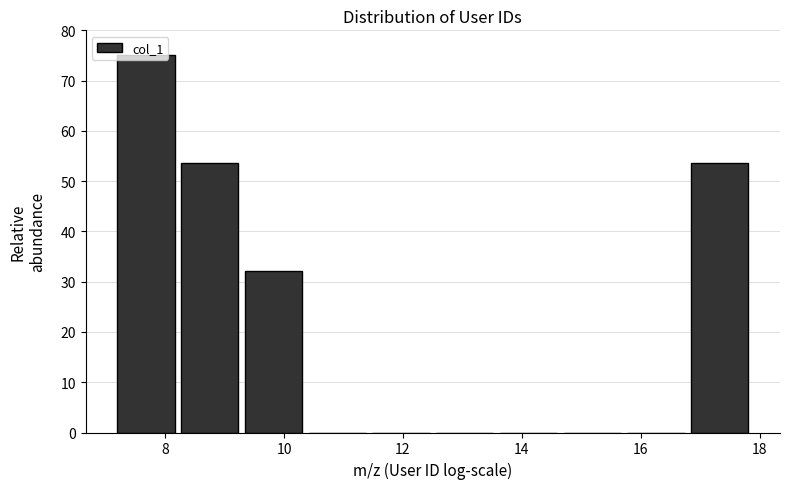

Which range on the x-axis has the tallest bar?

7.2 to 8.2